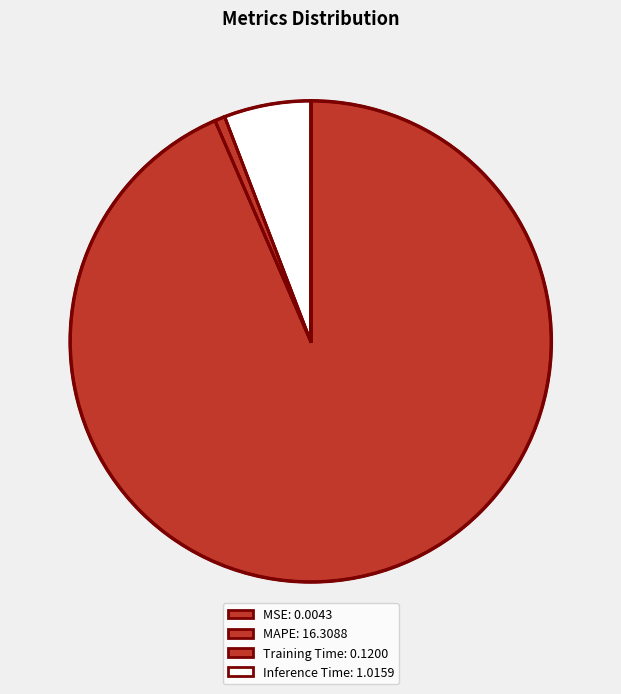

To the nearest percent, what is the combined percentage of Training Time and MAPE?

94%